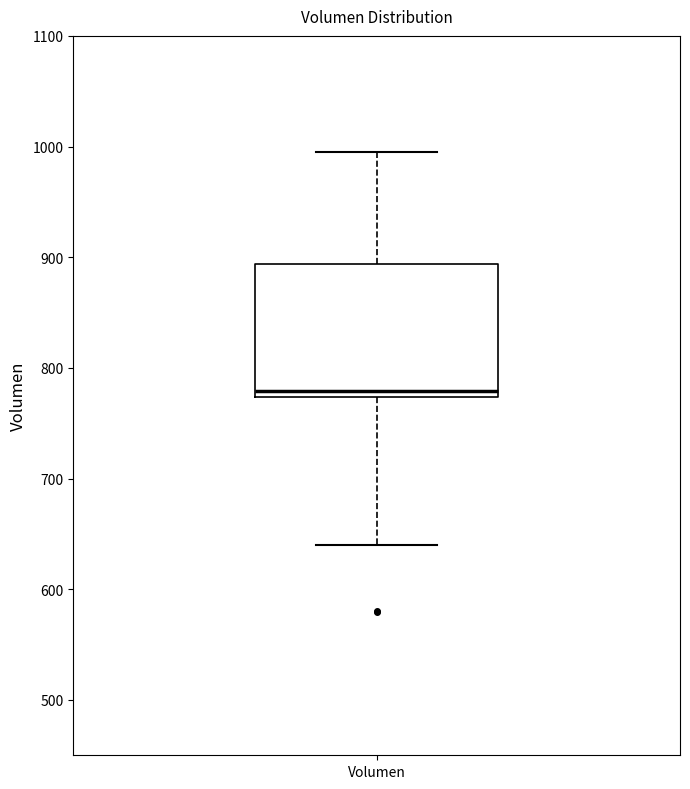

Where does the upper whisker of the box for Volumen end on the y-axis? The values are not printed on the chart, so give them approximately, as read against the axis.

1000